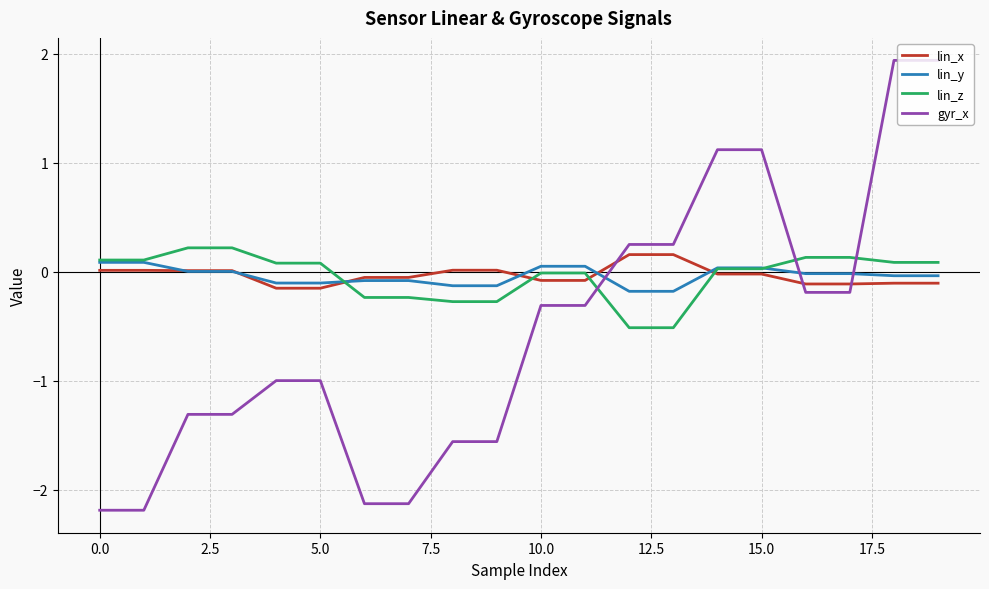

True or false: lin_x and lin_z cross at least once.

True